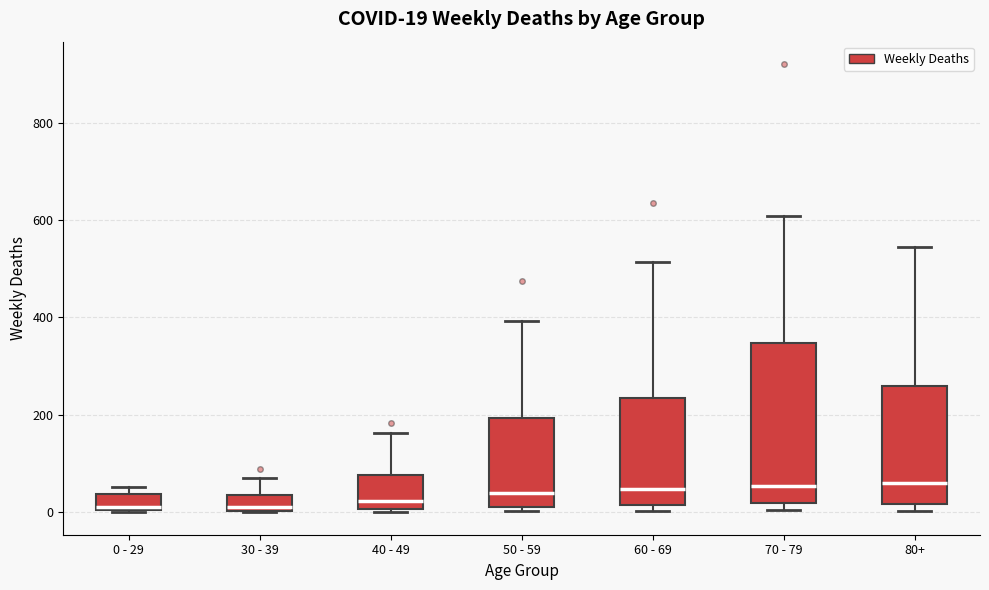

Comparing the boxes themselves (not the whiskers), which one is the tallest?

70 - 79